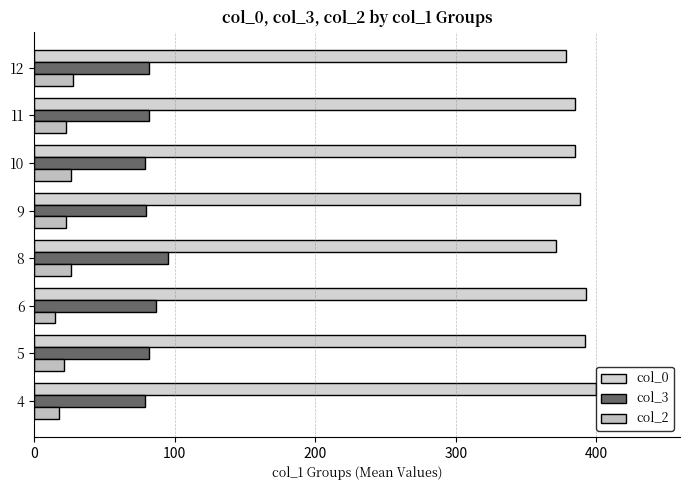

At which label does col_0 reach its minimum?

8